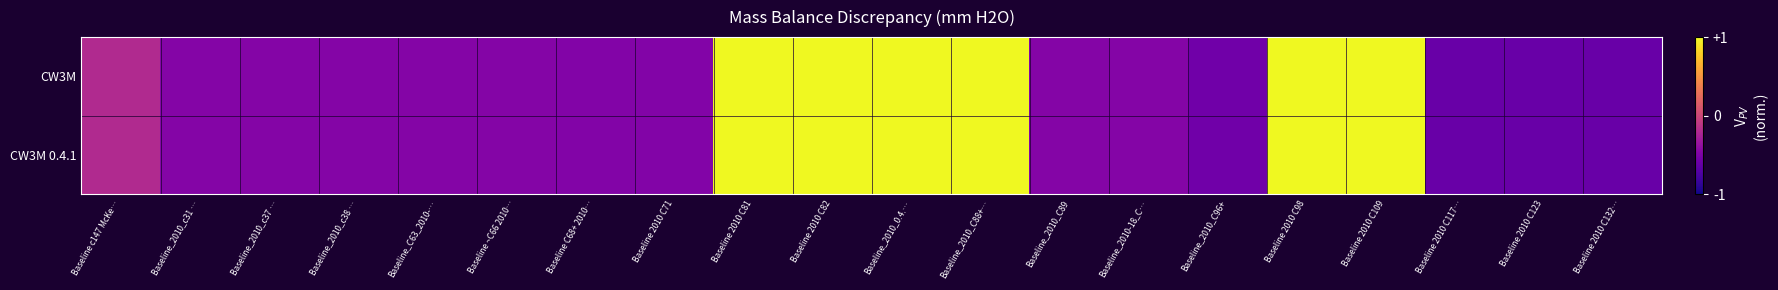

Reading right to left, transcribe all the data shown in this chart.

CW3M: Baseline 2010 C132…=-0.6	Baseline 2010 C123=-0.6	Baseline 2010 C117…=-0.6	Baseline 2010 C109=2.8	Baseline 2010 C98=2.9	Baseline_2010_C96+=-0.6	Baseline_2010-18_C…=-0.5	Baseline_2010_C89=-0.5	Baseline_2010_C88+…=3.4	Baseline_2010_0.4.…=3.4	Baseline 2010 C82=3.4	Baseline 2010 C81=3.7	Baseline 2010 C71=-0.5	Baseline C68+ 2010…=-0.5	Baseline ~C66 2010…=-0.5	Baseline_C63_2010-…=-0.5	Baseline_2010_c38 …=-0.5	Baseline_2010_c37 …=-0.5	Baseline_2010_c31 …=-0.5	Baseline c147 McKe…=-0.2
CW3M 0.4.1: Baseline 2010 C132…=-0.6	Baseline 2010 C123=-0.6	Baseline 2010 C117…=-0.6	Baseline 2010 C109=2.8	Baseline 2010 C98=2.9	Baseline_2010_C96+=-0.6	Baseline_2010-18_C…=-0.5	Baseline_2010_C89=-0.5	Baseline_2010_C88+…=3.4	Baseline_2010_0.4.…=3.4	Baseline 2010 C82=3.4	Baseline 2010 C81=3.7	Baseline 2010 C71=-0.5	Baseline C68+ 2010…=-0.5	Baseline ~C66 2010…=-0.5	Baseline_C63_2010-…=-0.5	Baseline_2010_c38 …=-0.5	Baseline_2010_c37 …=-0.5	Baseline_2010_c31 …=-0.5	Baseline c147 McKe…=-0.2